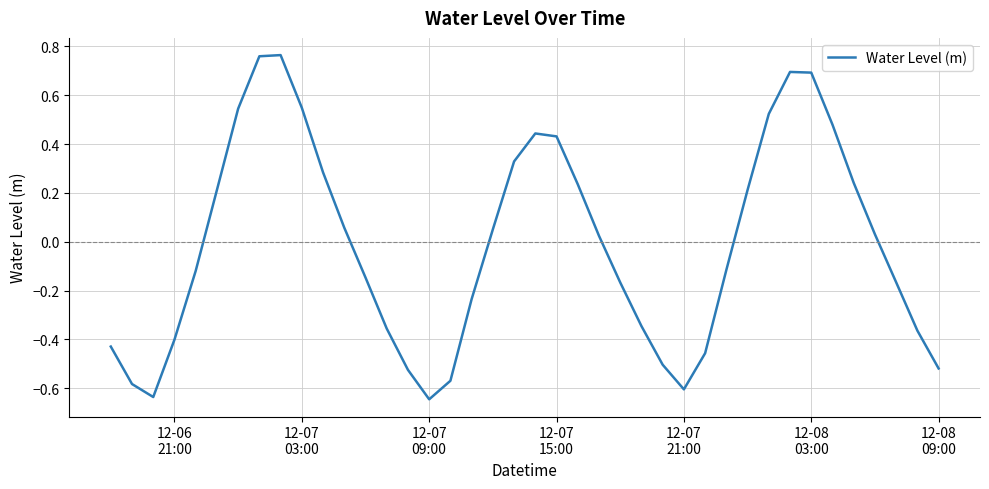

How many interior local peaks (higher than both neighbors) does the data have?

3